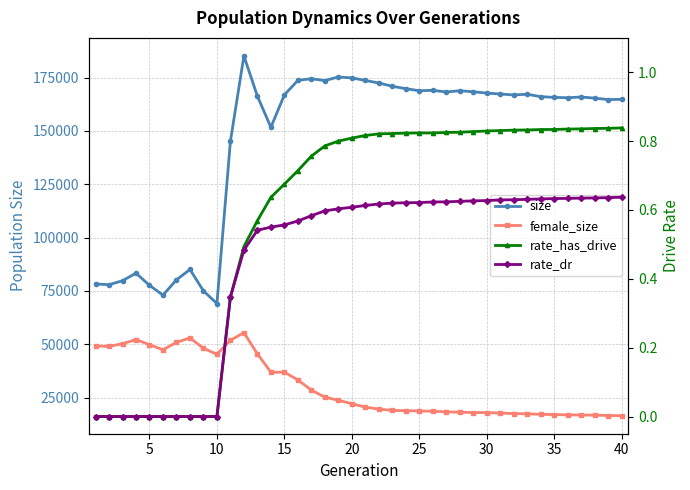

How many lines are shown in the chart?

4